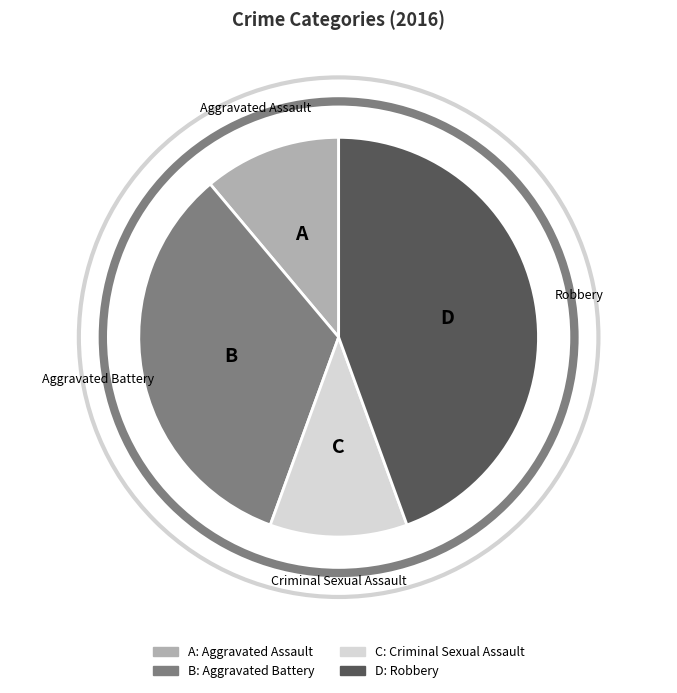

Does any single category account for the majority?

No